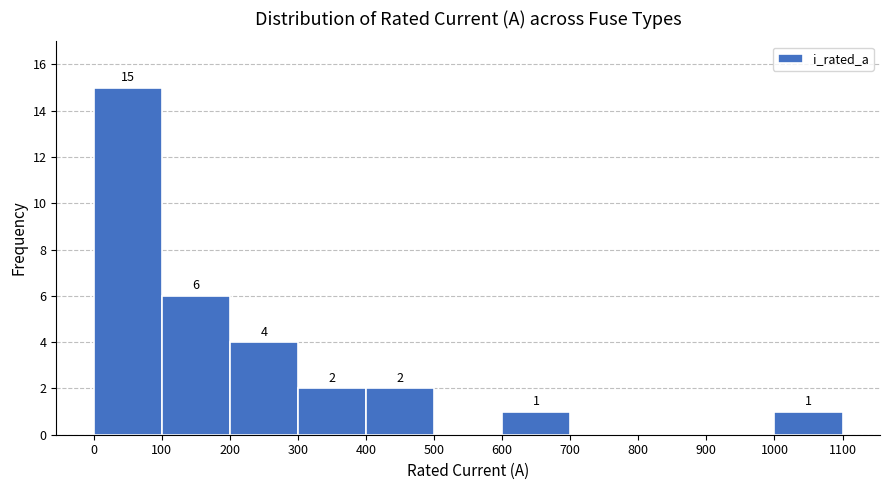

Which range on the x-axis has the tallest bar?

0 to 100